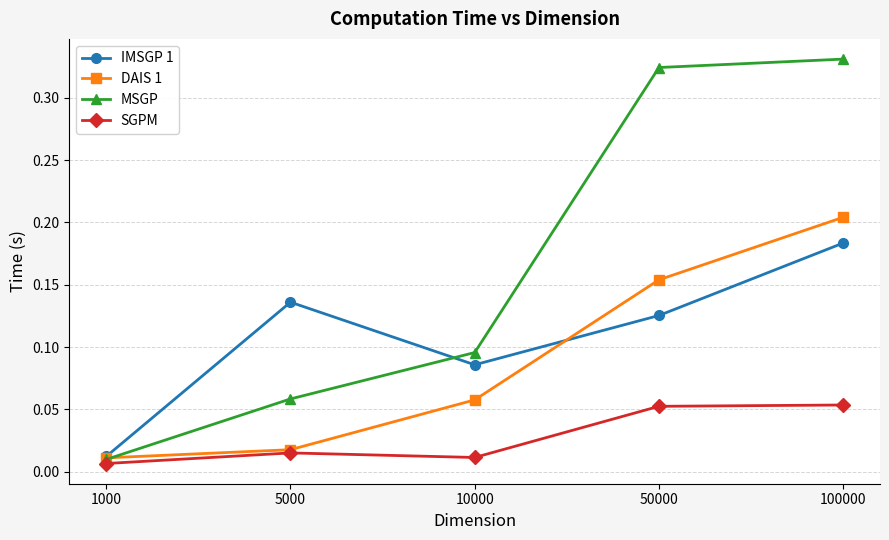

At which label does IMSGP 1 reach its peak?

100000